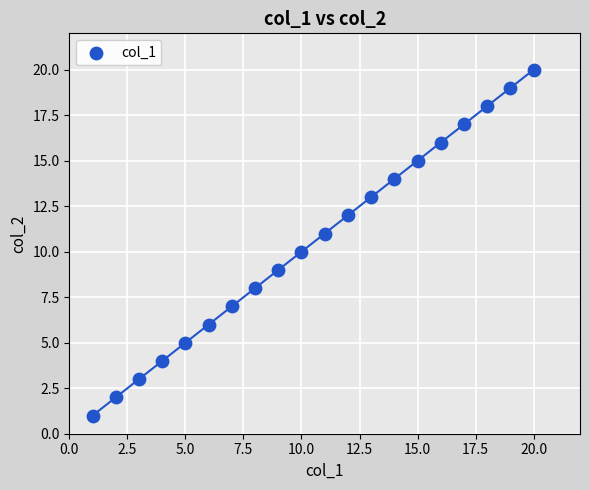

What is the range of Y values (max minus min)?

19